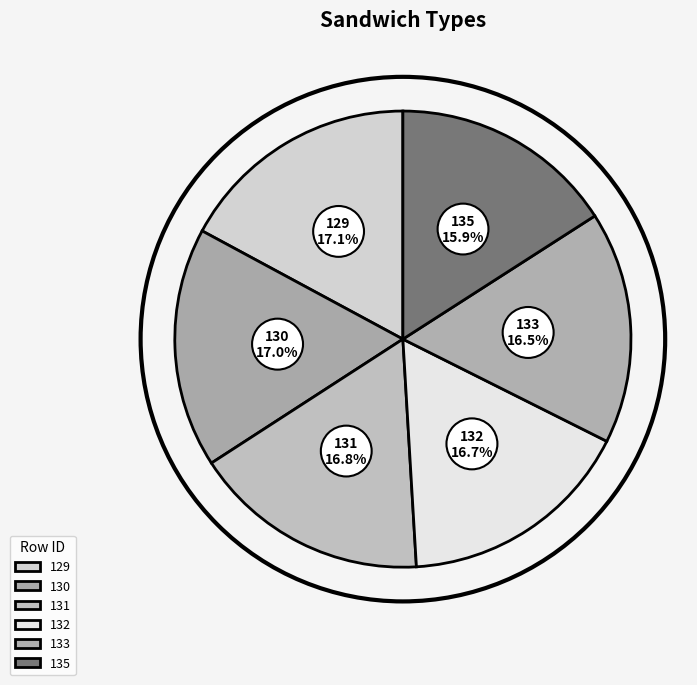

Does 129 represent more than half of the total?

No